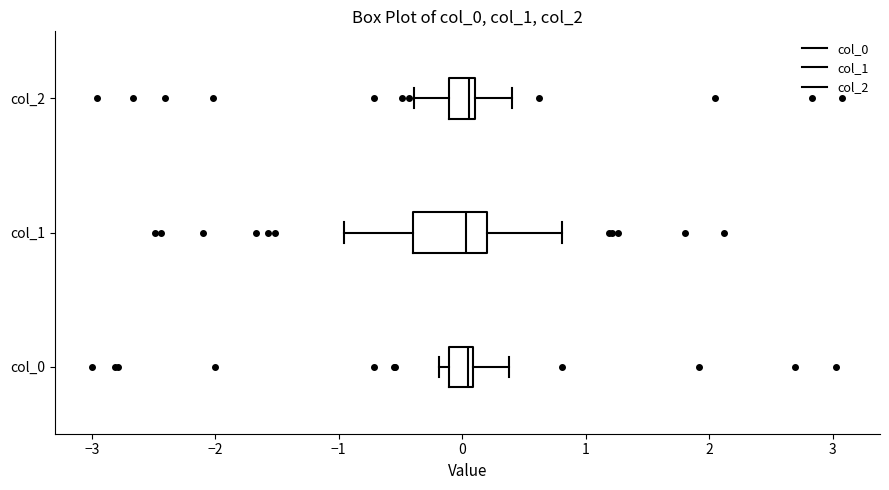

Comparing the boxes themselves (not the whiskers), which one is the widest?

col_1